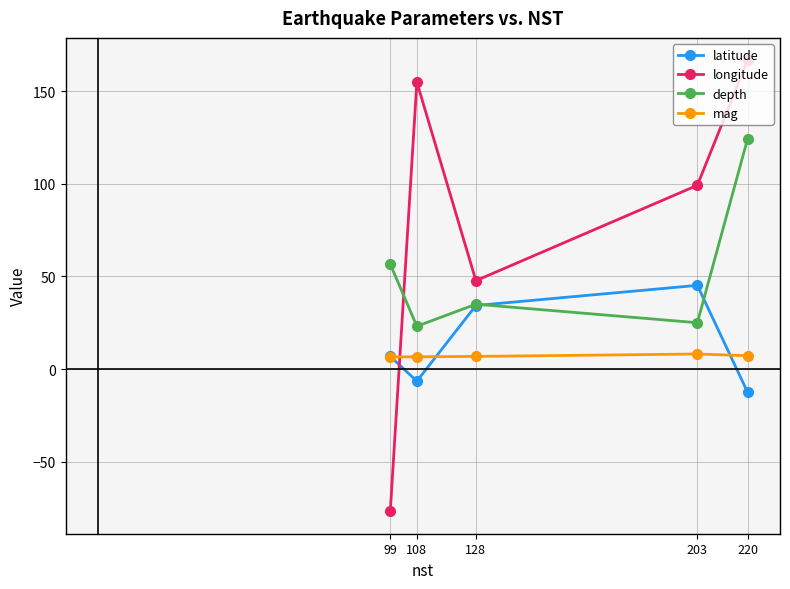

At 203, list the series in order from smallest to largest.

mag, depth, latitude, longitude